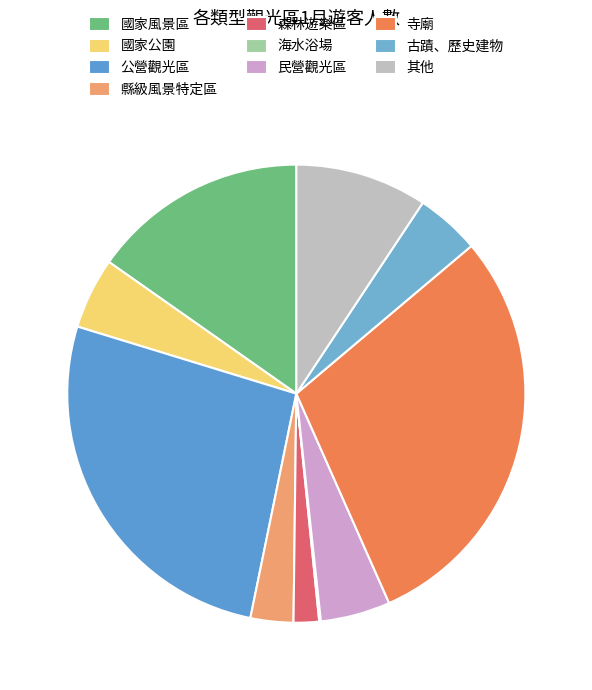

How many slices are in this pie chart?

10